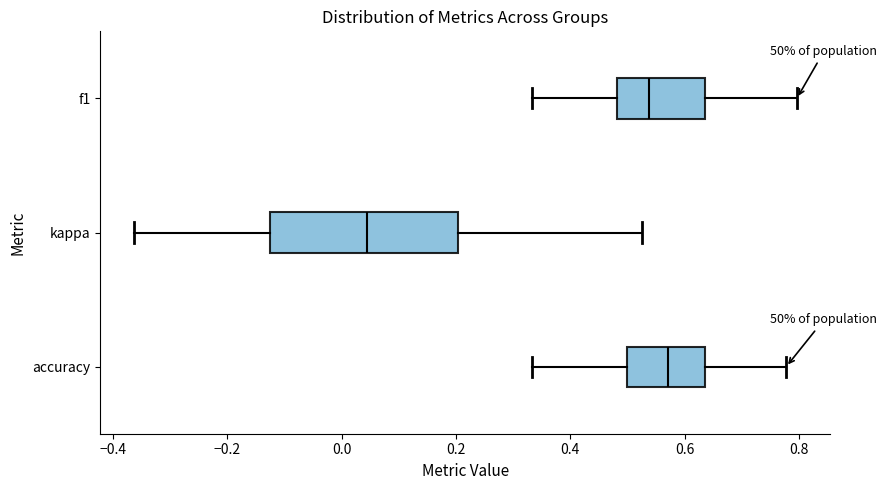

Where is the right edge of the box for f1 on the x-axis? The values are not printed on the chart, so give them approximately, as read against the axis.

0.64